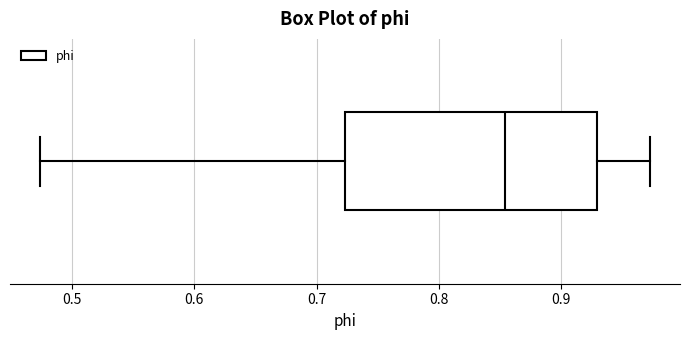

Read this box plot against the x-axis: the position of the median line, the range covered by the box, and the ends of both whiskers. The values are not printed on the chart, so give them approximately, as read against the axis.

median 0.85, box 0.72 to 0.93, whiskers 0.47 to 0.97